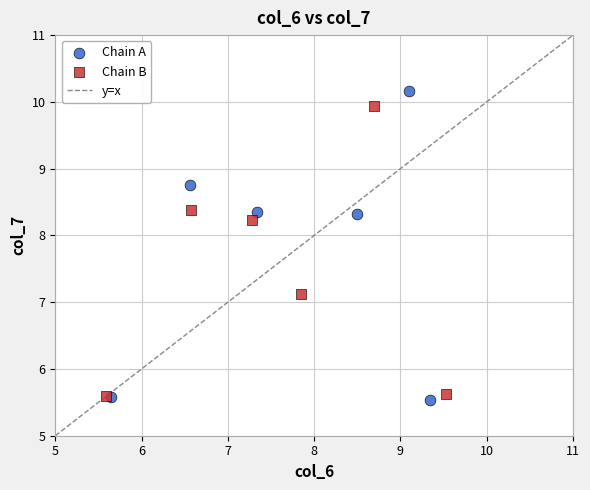

Which series has the largest Y range (max minus min)?

Chain A